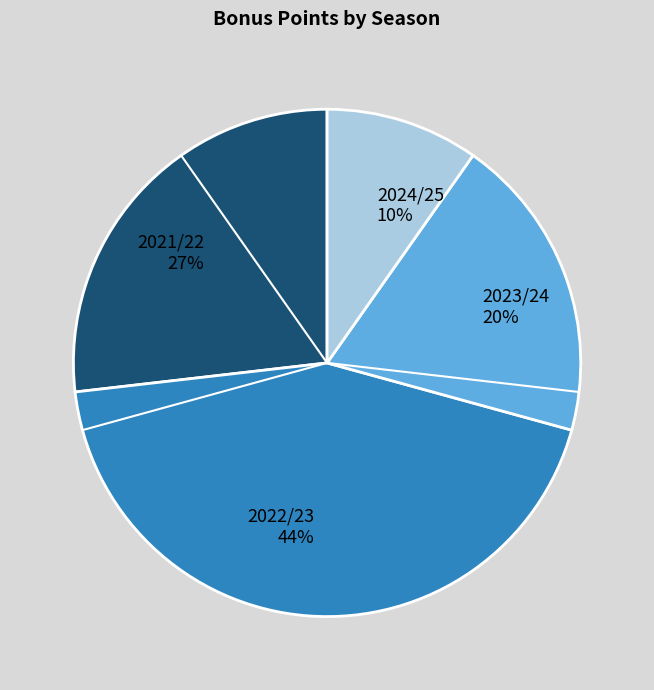

Which slice is the smallest?

2024/25